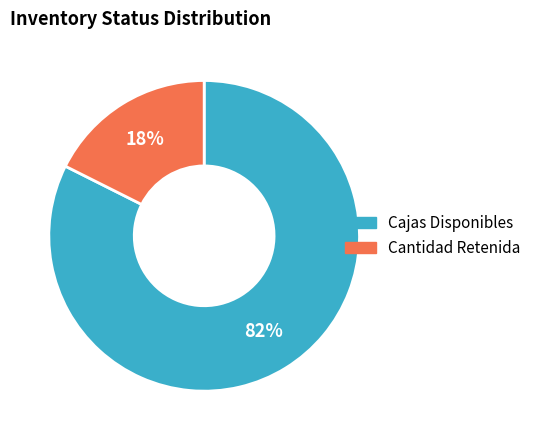

Is the sum of Cajas Disponibles and Cantidad Retenida greater than half?

Yes